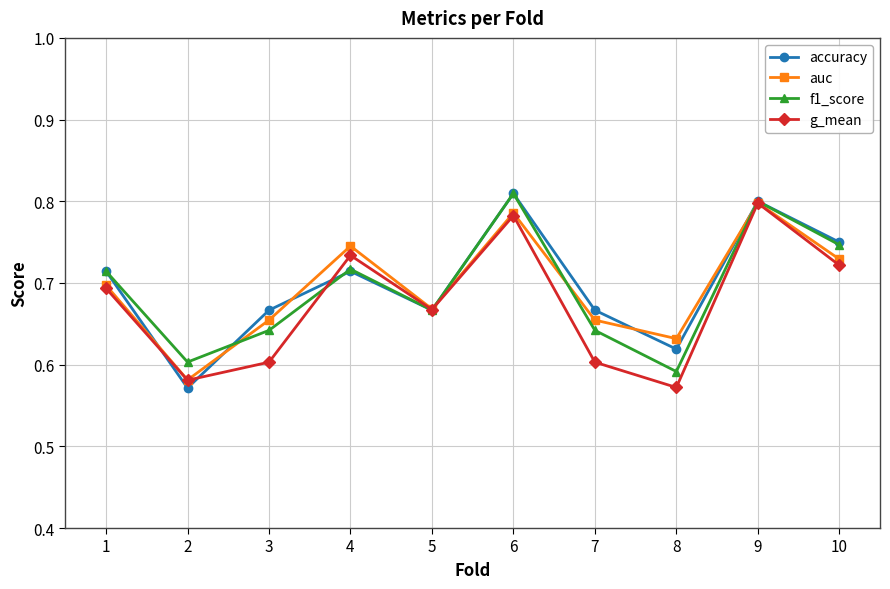

How many distinct data groups are displayed?

4